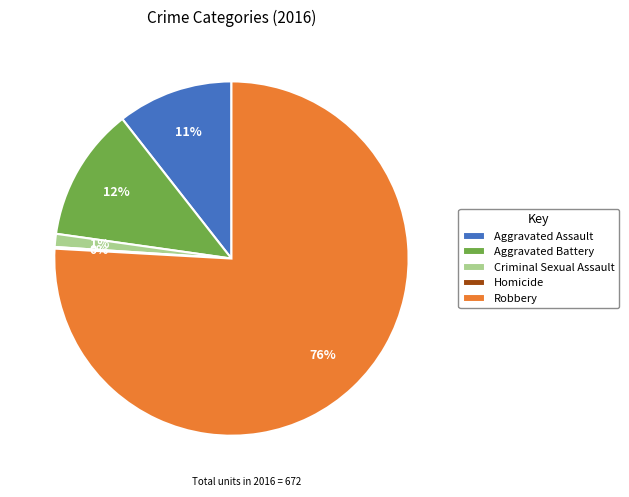

To the nearest percent, what is the difference between the largest and smallest slice percentages?

76%